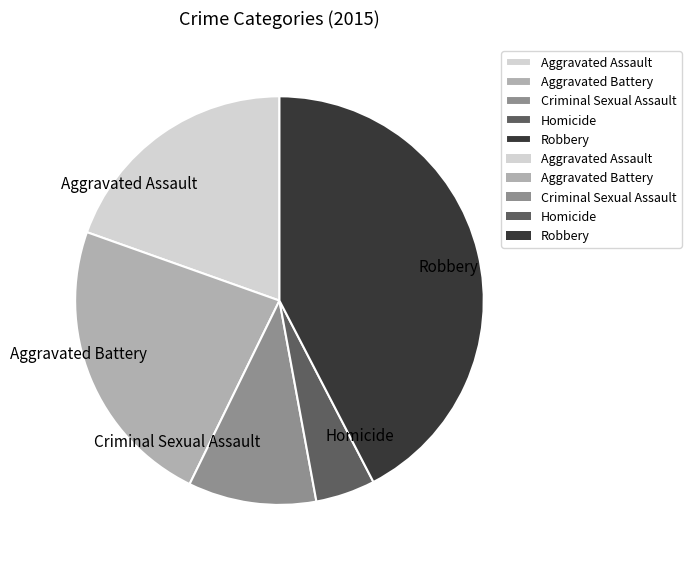

Rank the categories by value from lowest to highest.

Homicide, Criminal Sexual Assault, Aggravated Assault, Aggravated Battery, Robbery